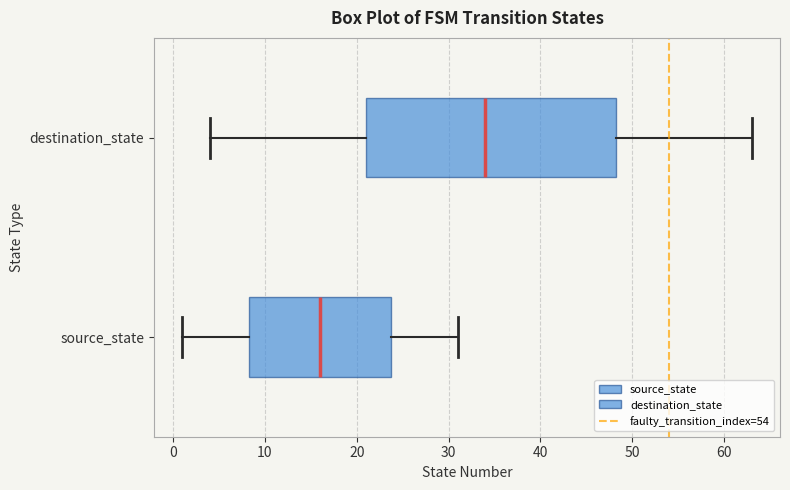

Which box's median line is the furthest to the left?

source_state